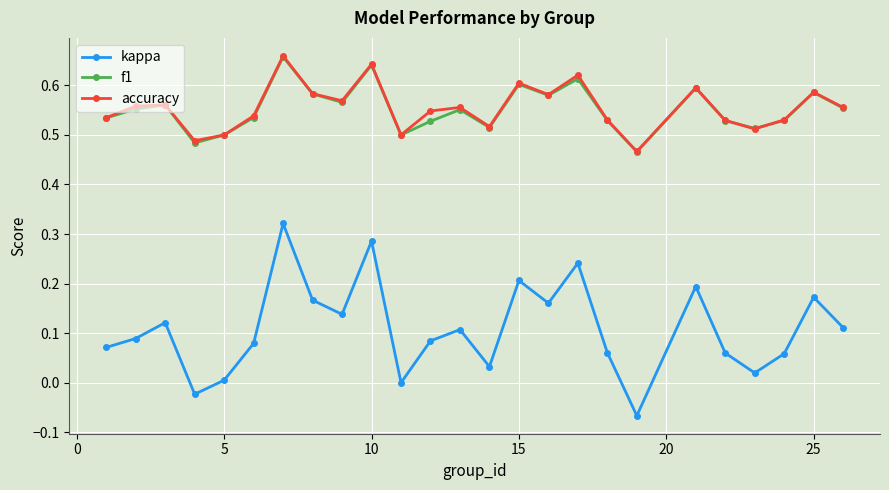

True or false: kappa and f1 cross at least once.

False